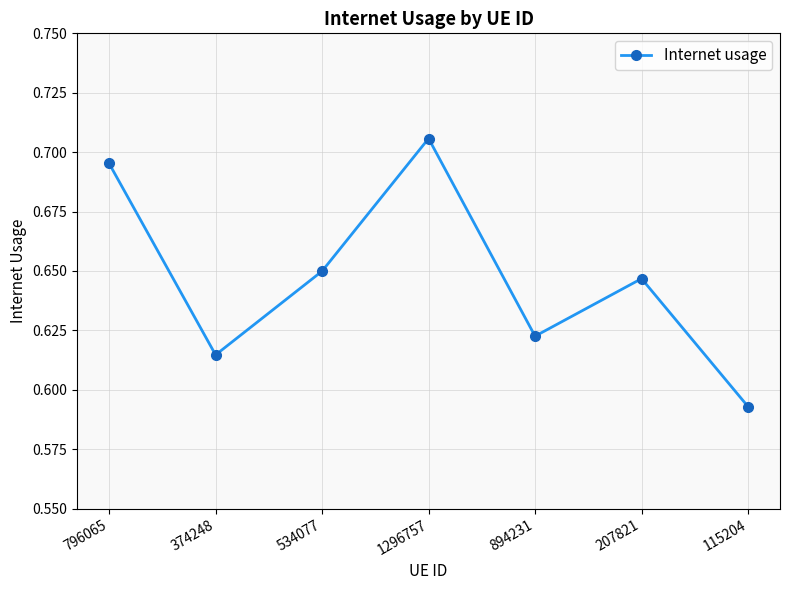

Does the chart display data point markers on the line(s)?

Yes